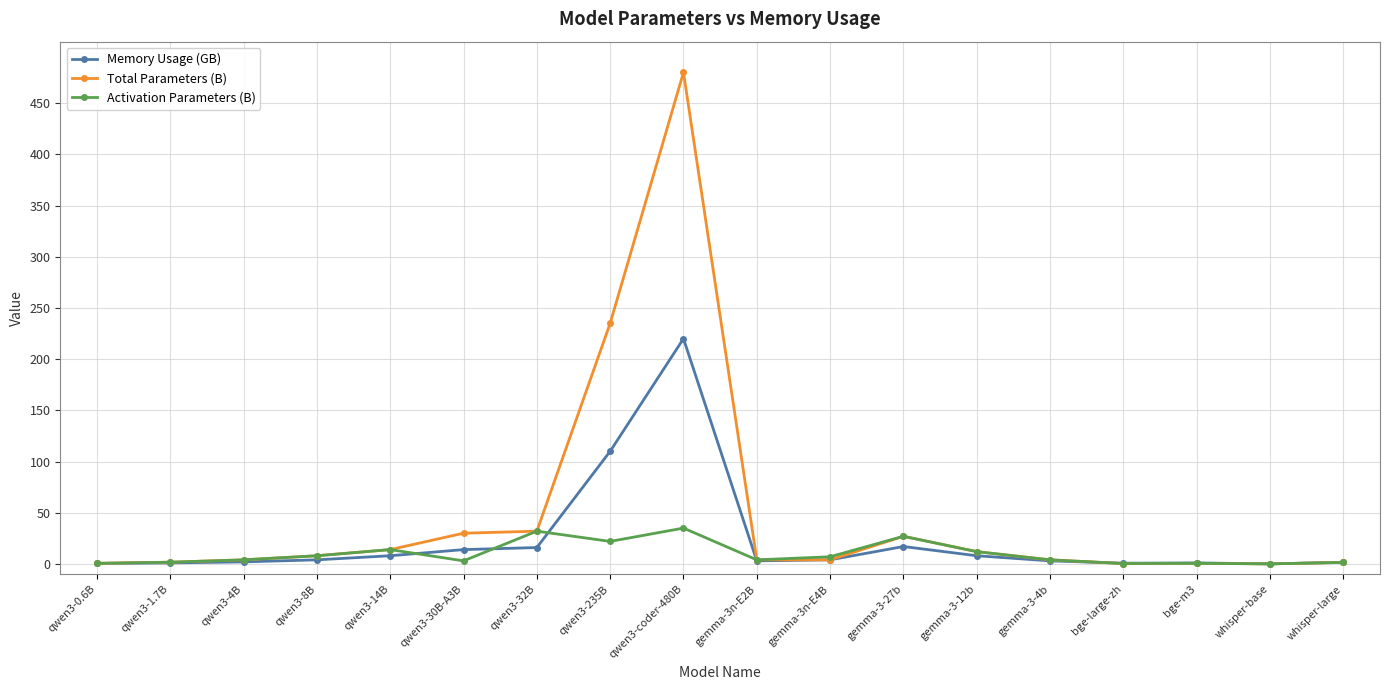

The value of Total Parameters (B) at gemma-3-12b is 12.0. True or false?

True